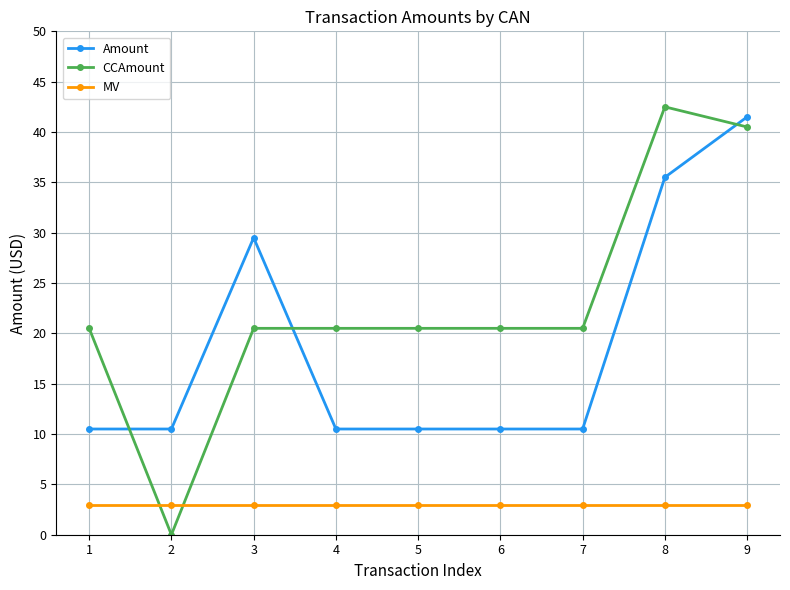

Reading right to left, list all the values displayed in this chart.

Amount: 41.5	35.5	10.5	10.5	10.5	10.5	29.5	10.5	10.5
CCAmount: 40.5	42.5	20.5	20.5	20.5	20.5	20.5	0.0	20.5
MV: 3.0	3.0	3.0	3.0	3.0	3.0	3.0	3.0	3.0